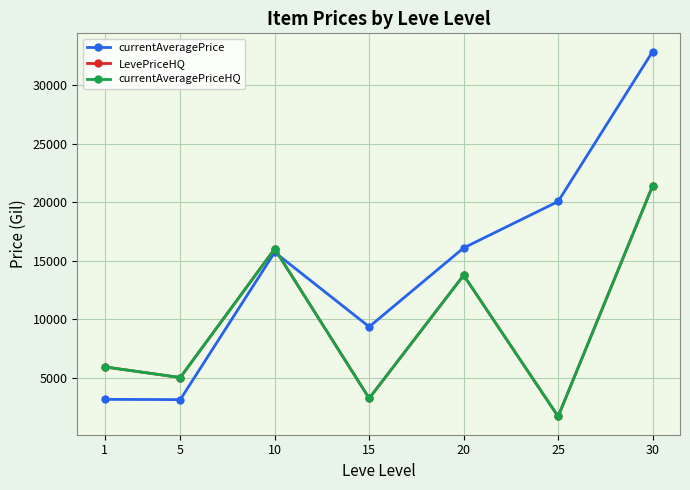

What is the maximum value shown in the chart?

32888.6